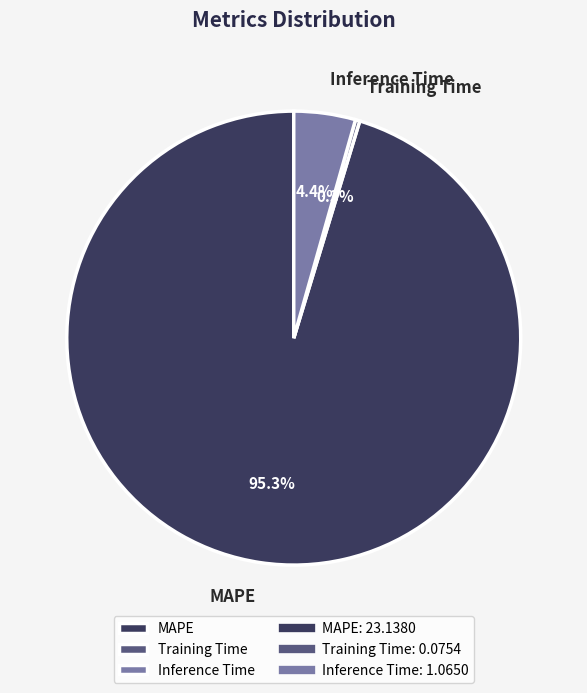

Rank the categories by value from highest to lowest.

MAPE, Inference Time, Training Time